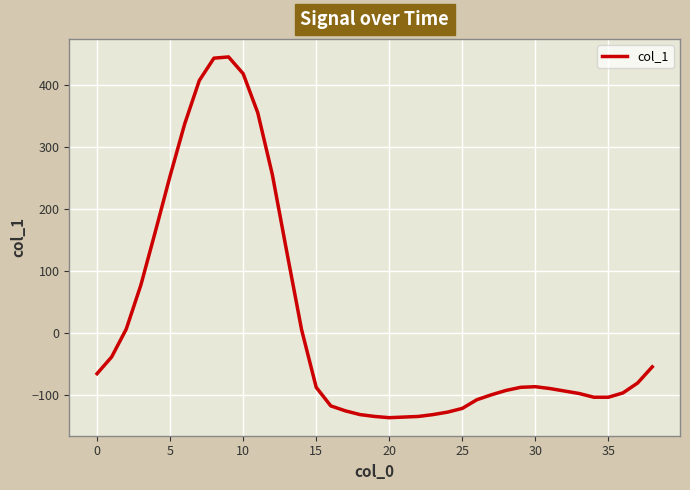

Does the chart display data point markers on the line(s)?

No